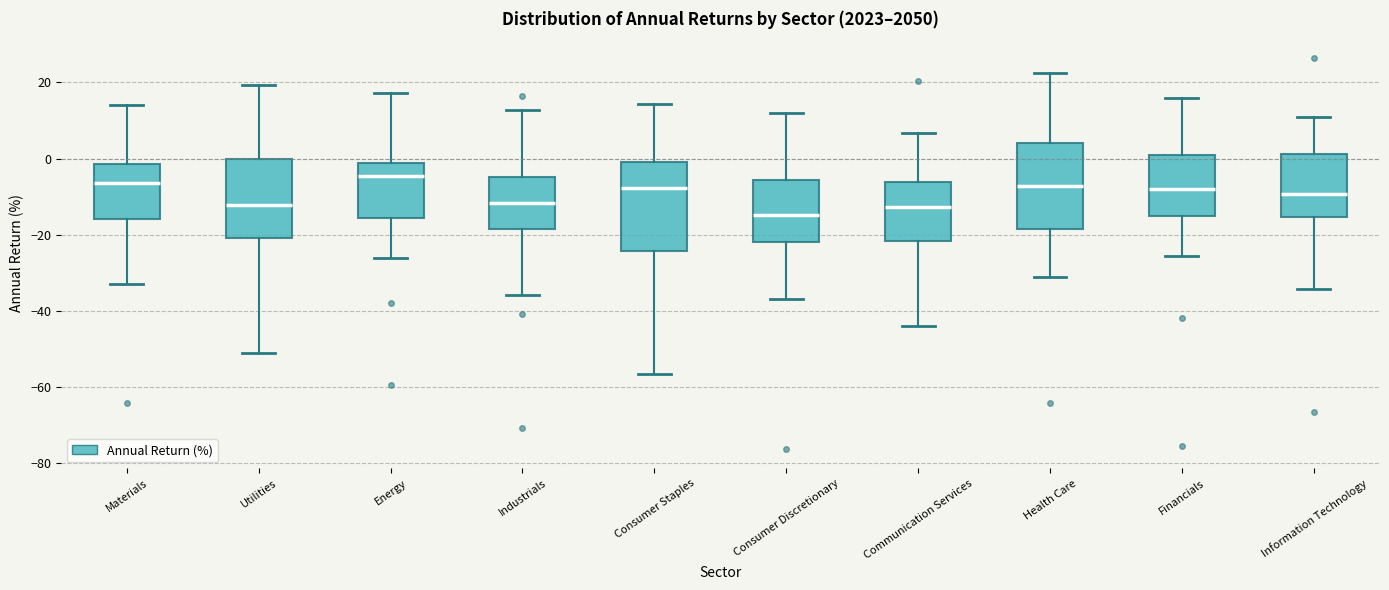

Where does the upper whisker of the box for Energy end on the y-axis? The values are not printed on the chart, so give them approximately, as read against the axis.

18